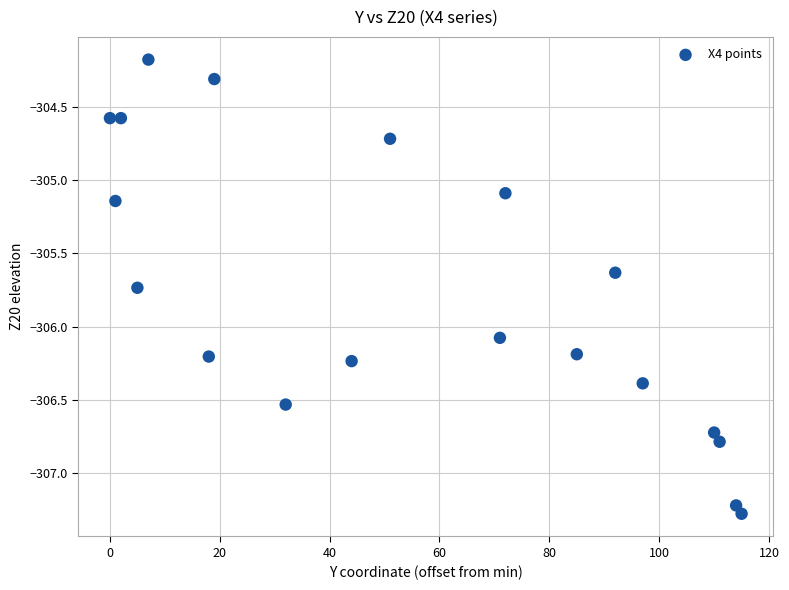

What is the range of X values (max minus min)?

115.0